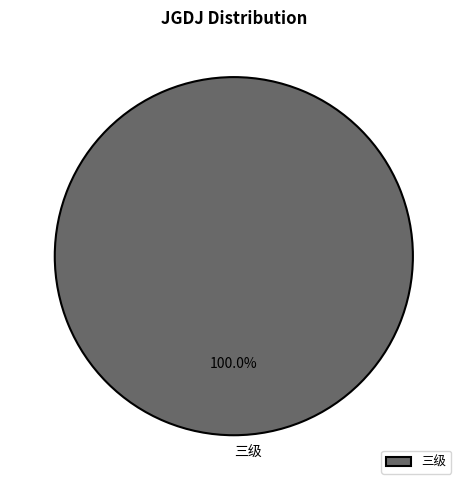

How many slices are in this pie chart?

1